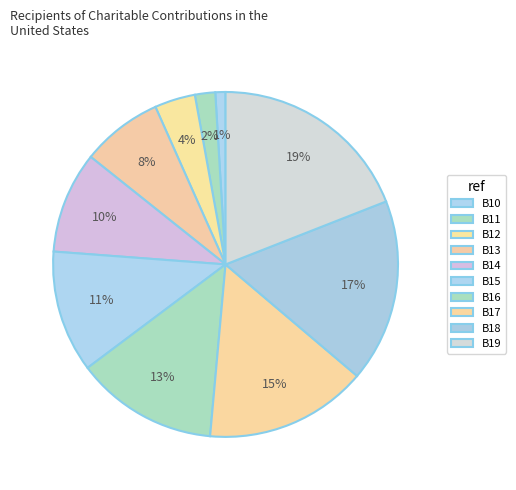

Does B16 represent more than half of the total?

No